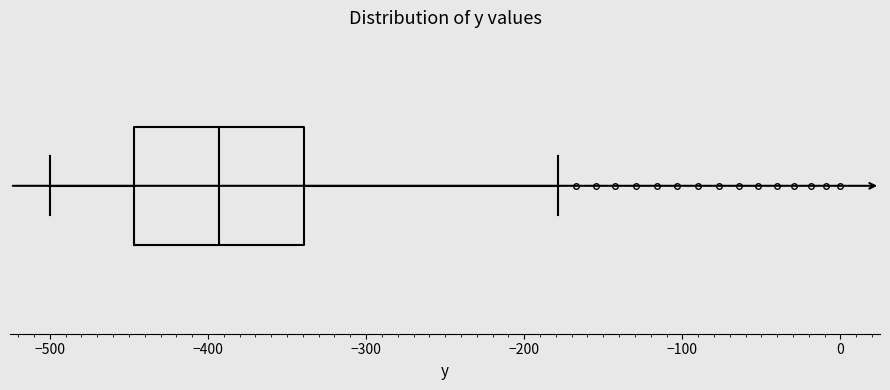

Transcribe this box plot: give where the median line is, the range the box spans, and where the two whiskers end, as read against the x-axis. The values are not printed on the chart, so give them approximately, as read against the axis.

median -390, box -450 to -340, whiskers -500 to -180